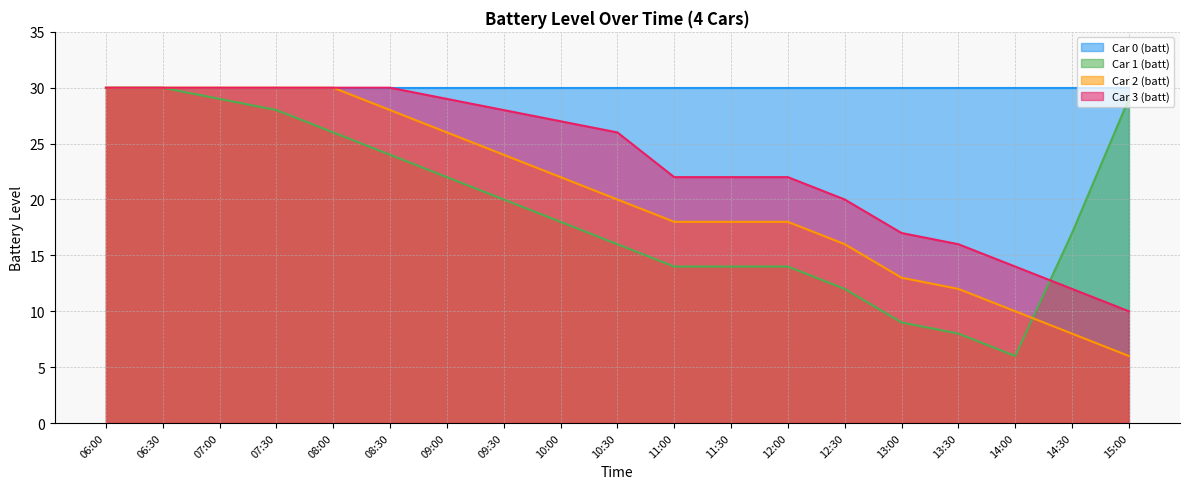

Count the number of data series in this chart.

4